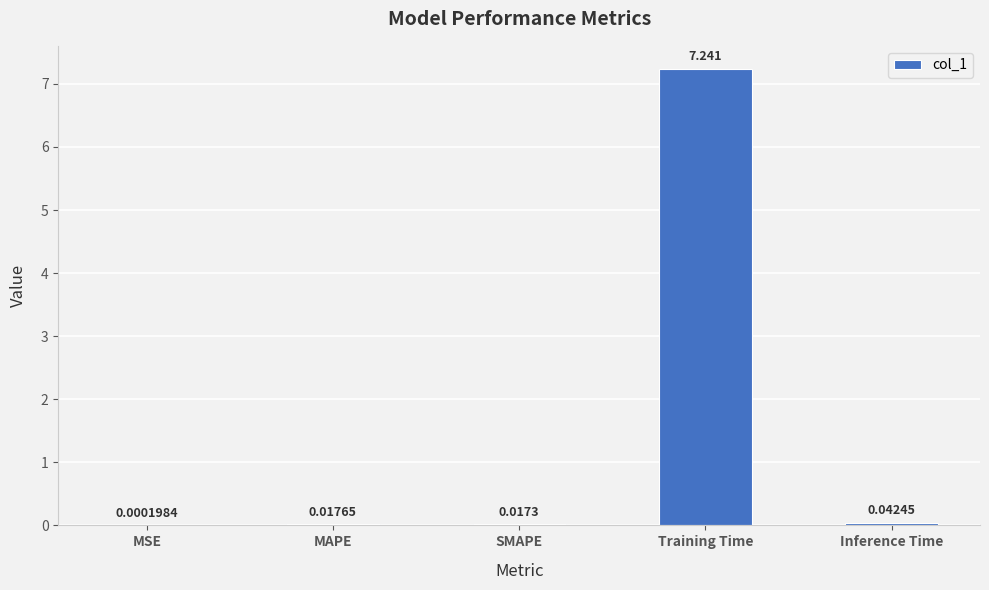

Which has a higher value, Training Time or SMAPE?

Training Time